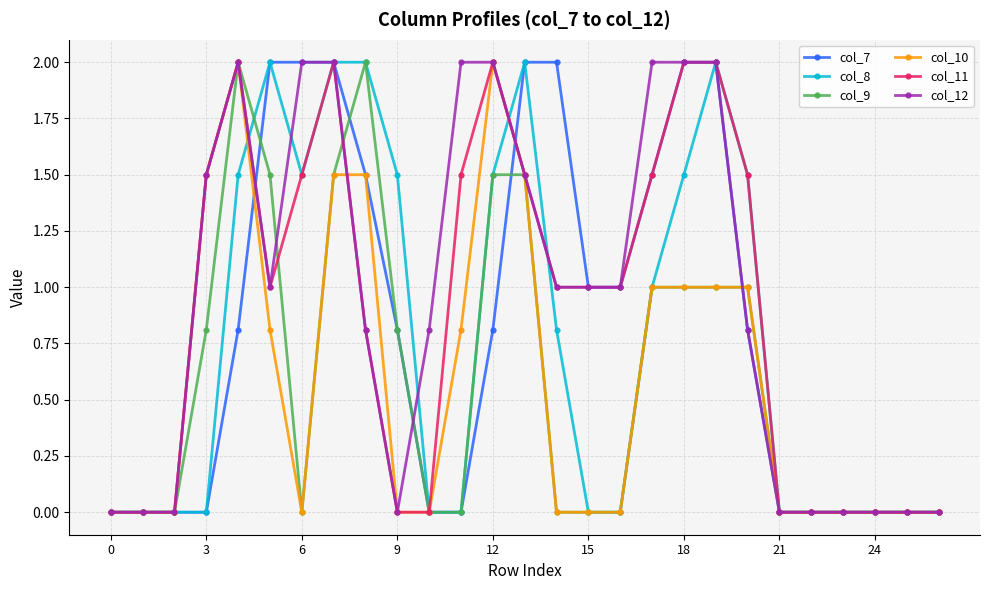

What is the value of the col_11 point at the 13th from the left?

2.0